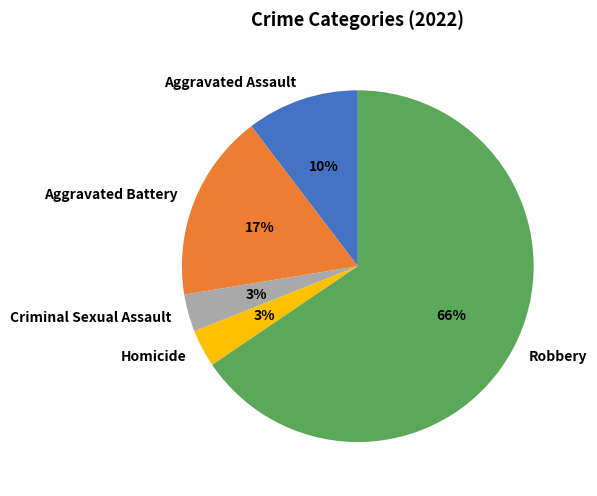

To the nearest percent, what percentage of the pie is Aggravated Assault?

10%